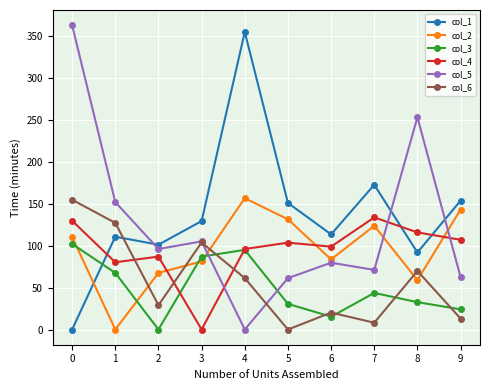

What is the spread (max minus min) of values at 0?

363.0